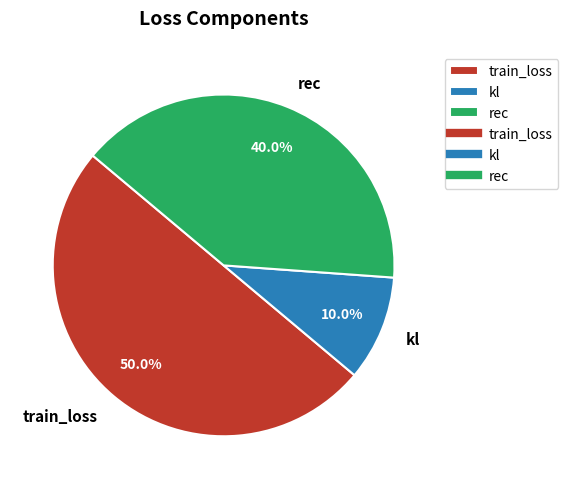

To the nearest percent, what portion does kl represent?

10%